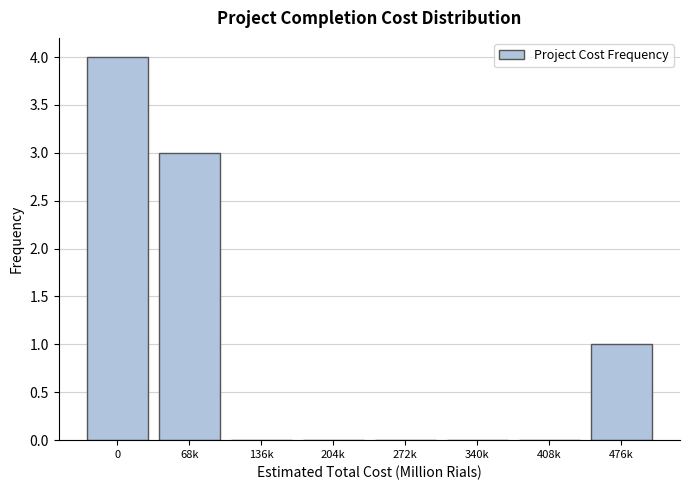

Reading left to right, extract all data points from this chart.

0=4	68k=3	136k=0	204k=0	272k=0	340k=0	408k=0	476k=1